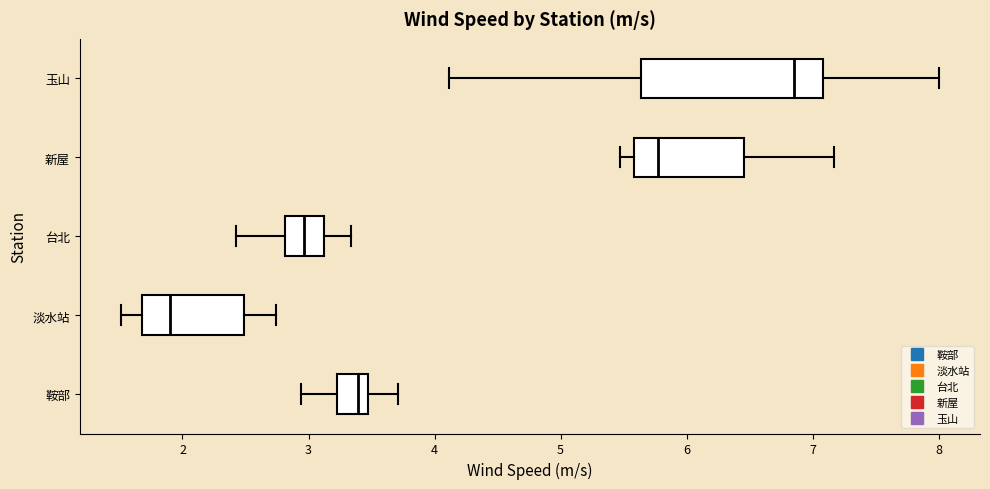

Which box has the furthest to the left median line?

淡水站